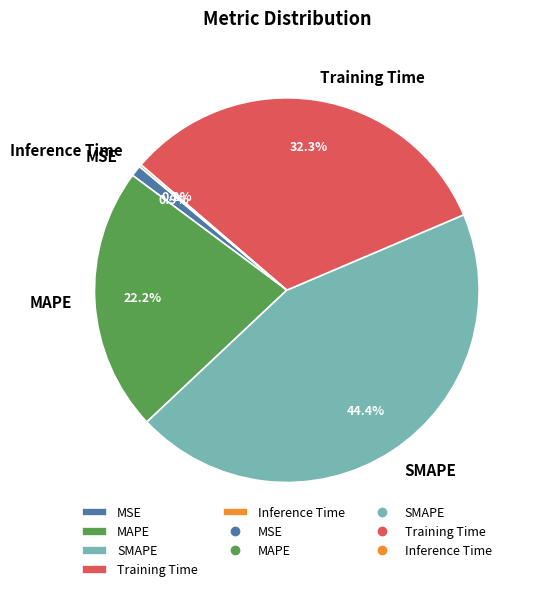

Do MAPE and MSE together represent more than half of the pie?

No